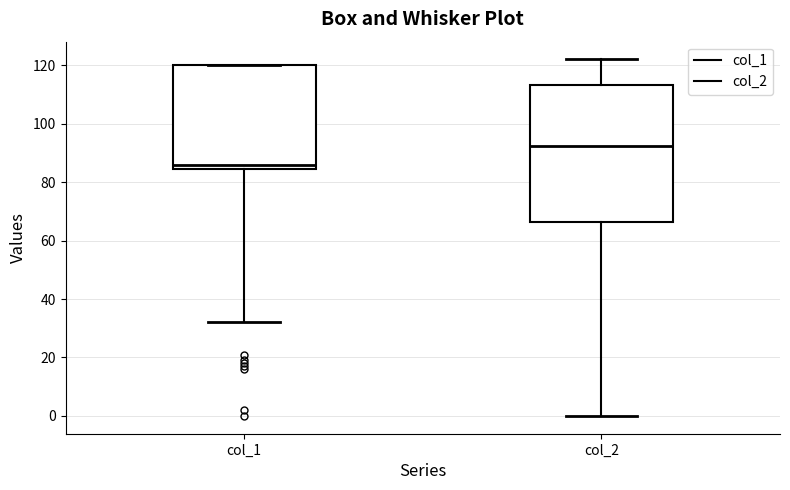

Which box's median line is the lowest?

col_1